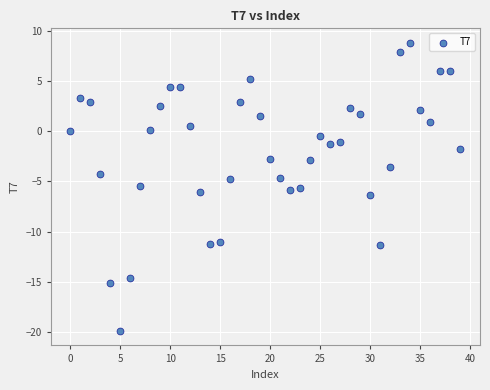

What is the range of Y values (max minus min)?

28.7